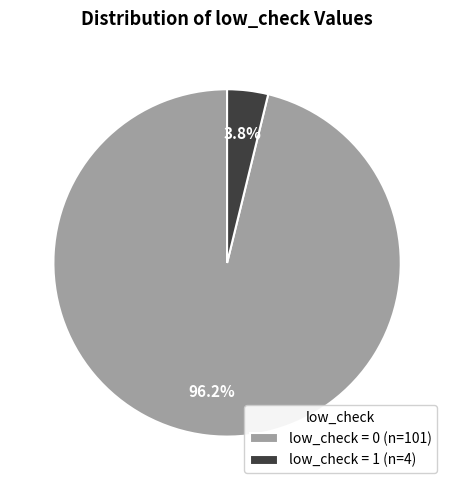

Which slice represents more than half of the pie?

low_check = 0